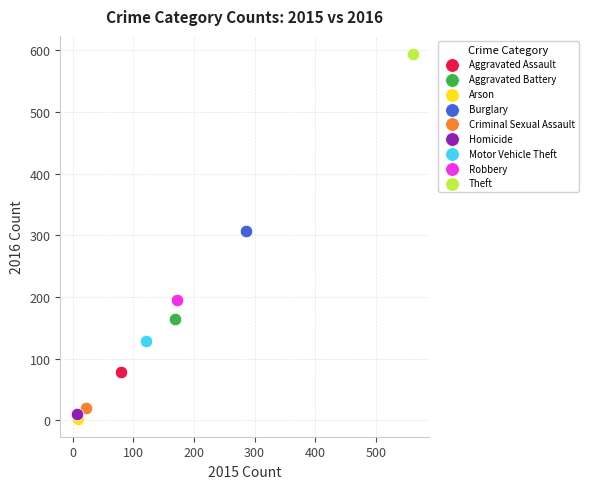

Which series reaches the minimum Y coordinate?

Arson